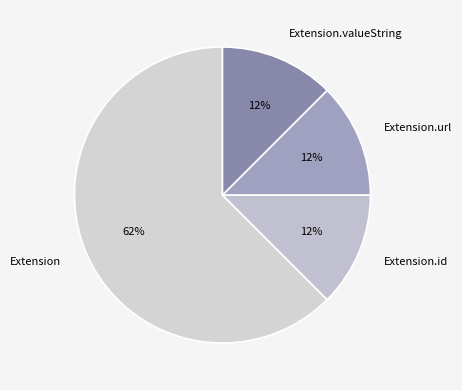

Which slice is the largest?

Extension